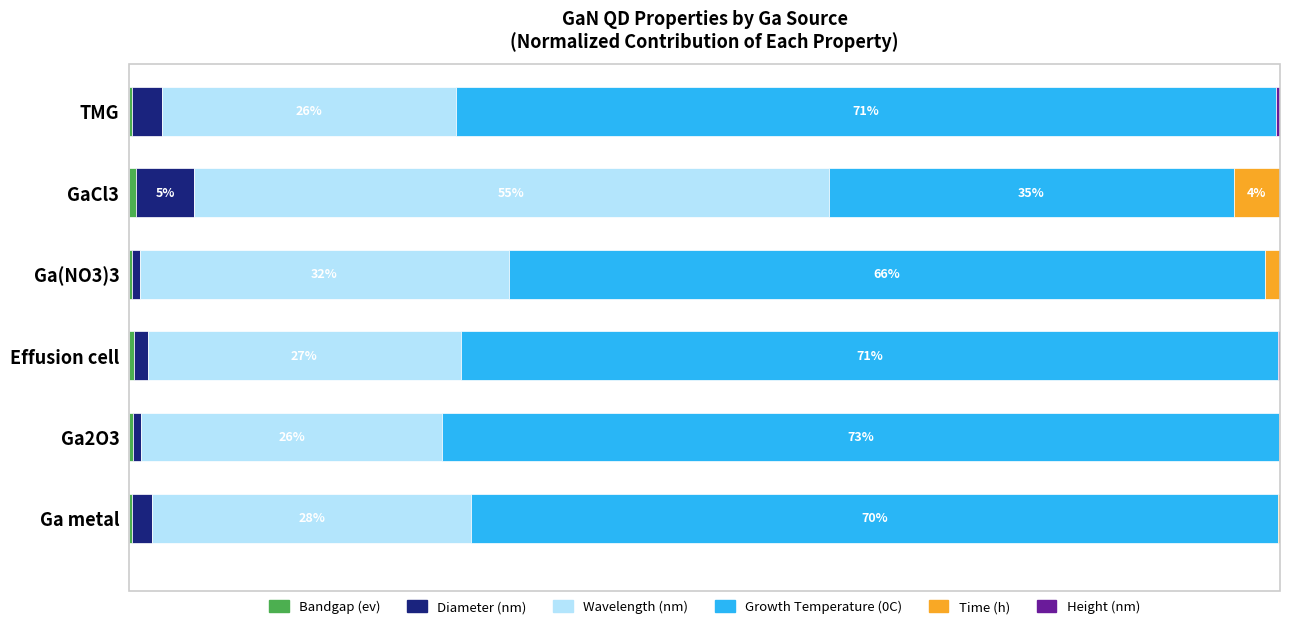

Reading right to left, what are all the values shown in this chart?

Bandgap (ev): 5=0.2	4=0.3	3=0.4	2=0.3	1=0.6	0=0.3
Diameter (nm): 5=1.7	4=0.7	3=1.2	2=0.7	1=5.0	0=2.6
Wavelength (nm): 5=27.8	4=26.2	3=27.2	2=32.0	1=55.1	0=25.6
Growth Temperature (0C): 5=70.1	4=72.7	3=71.0	2=65.7	1=35.2	0=71.2
Time (h): 5=0.1	4=0.1	3=0.0	2=1.3	1=4.0	0=0.0
Height (nm): 5=0.0	4=0.0	3=0.2	2=0.0	1=0.0	0=0.4